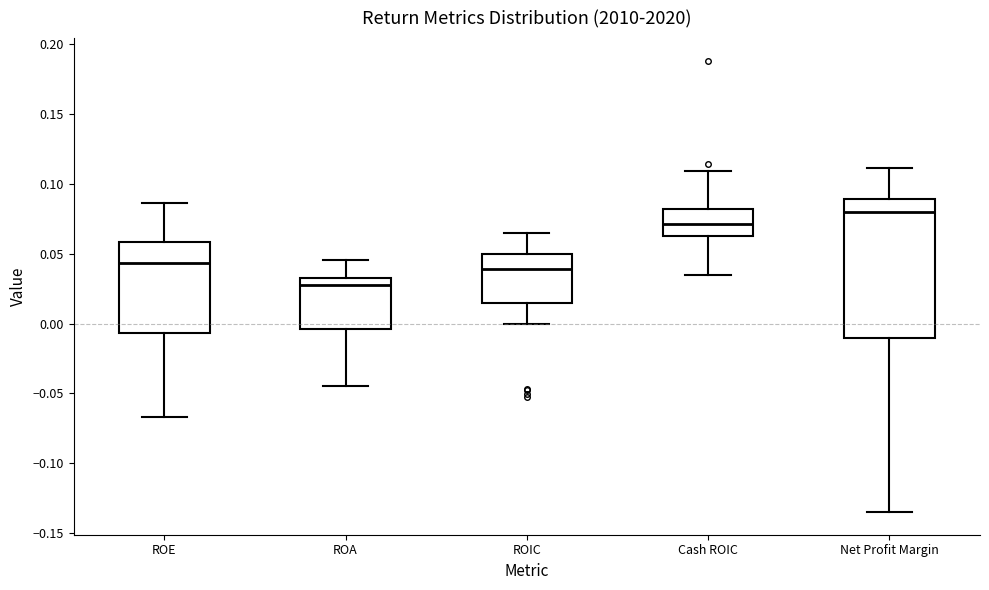

Reading left to right, read every box against the y-axis: the position of its median line, the range the box covers, and the ends of its whiskers. The values are not printed on the chart, so give them approximately, as read against the axis.

ROE: median 0.045, box -0.005 to 0.060, whiskers -0.065 to 0.085
ROA: median 0.030, box -0.005 to 0.035, whiskers -0.045 to 0.045
ROIC: median 0.040, box 0.015 to 0.050, whiskers 0.000 to 0.065
Cash ROIC: median 0.070, box 0.065 to 0.080, whiskers 0.035 to 0.110
Net Profit Margin: median 0.080, box -0.010 to 0.090, whiskers -0.135 to 0.110